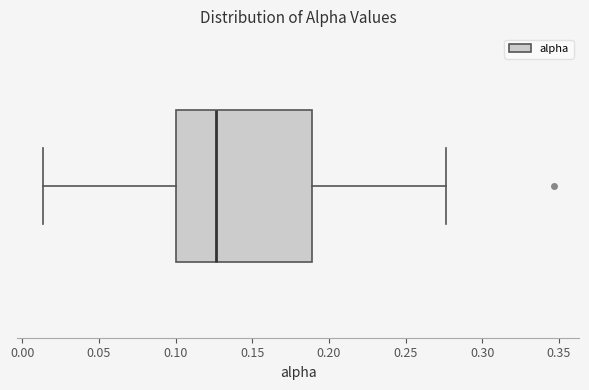

Where does the right whisker of the box end on the x-axis? The values are not printed on the chart, so give them approximately, as read against the axis.

0.275